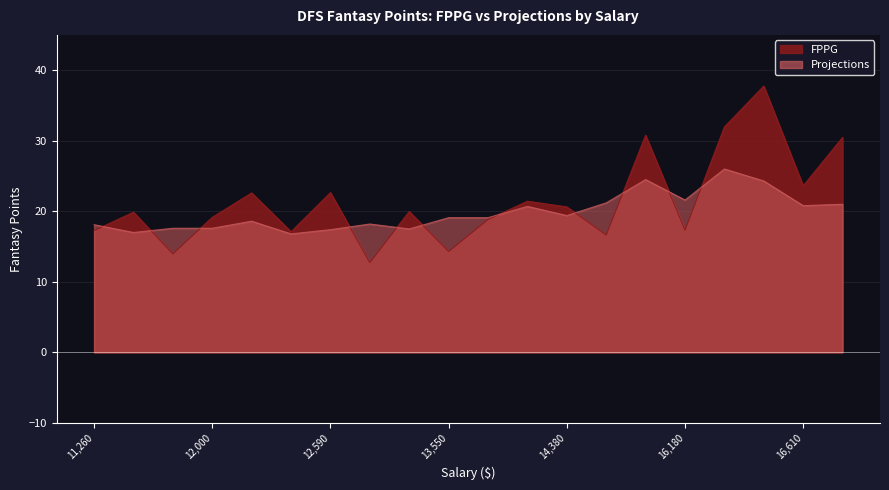

At which label is FPPG closest to 25?

16,610